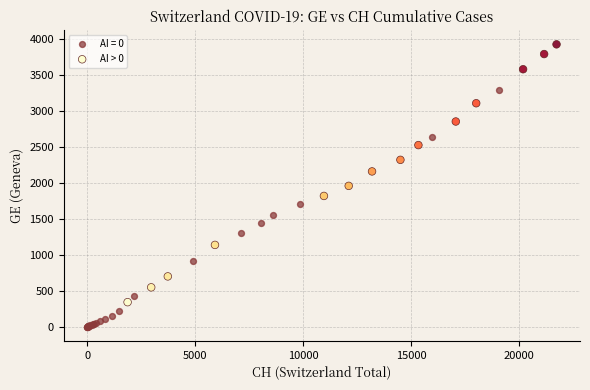

Which series contains the lowest Y value?

AI = 0